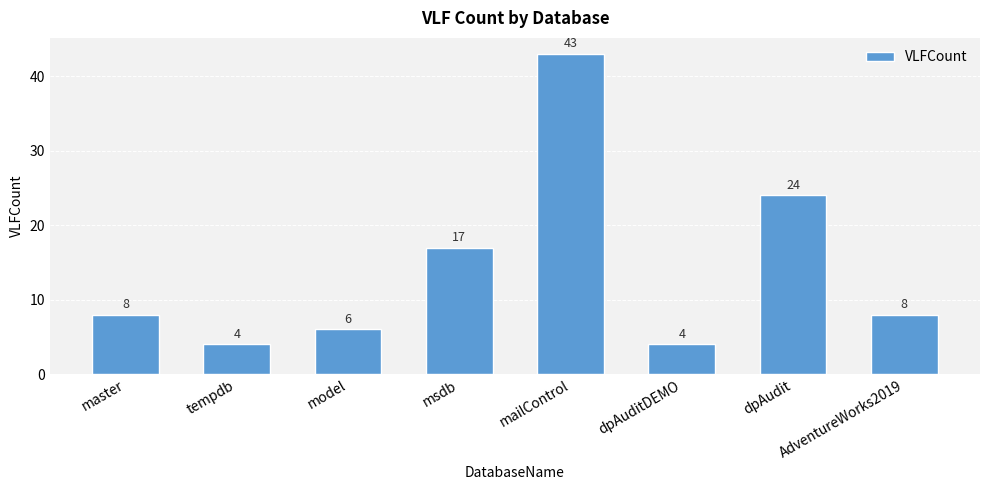

What is the average value?

14